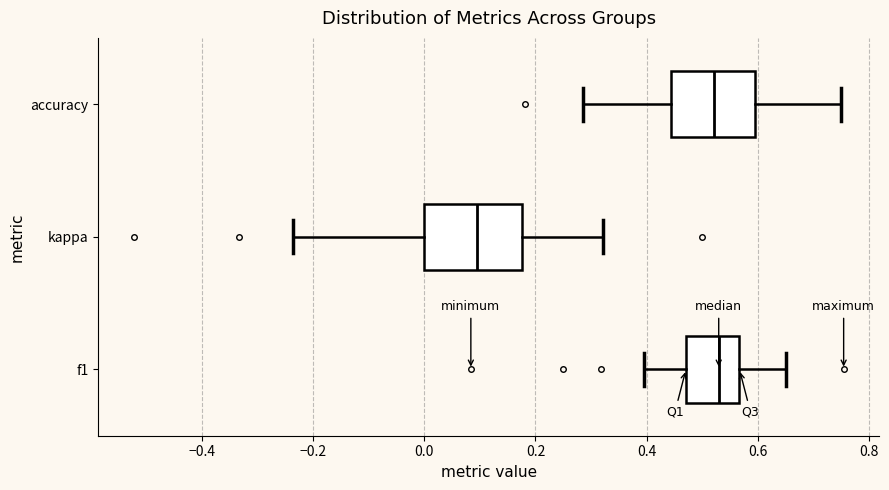

Which box's median line is the furthest to the left?

kappa